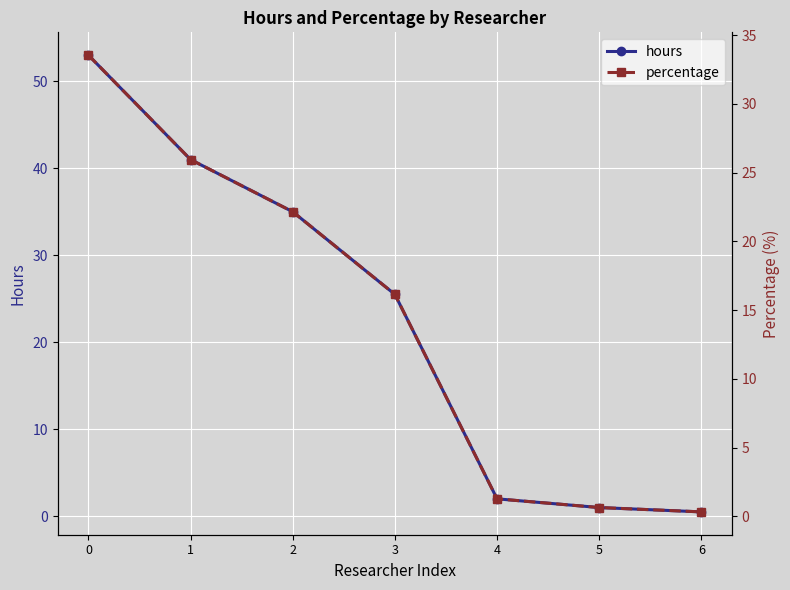

True or false: hours and percentage intersect in this chart.

False